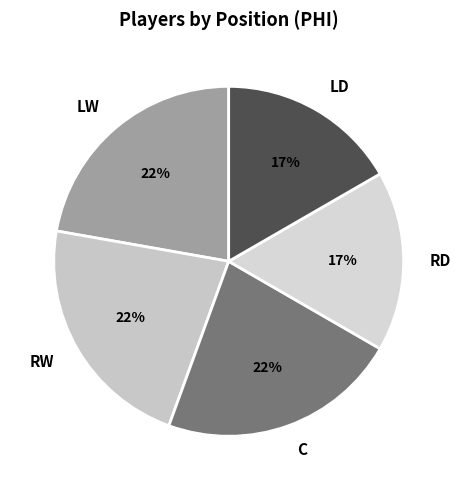

Count the number of slices in the pie.

5